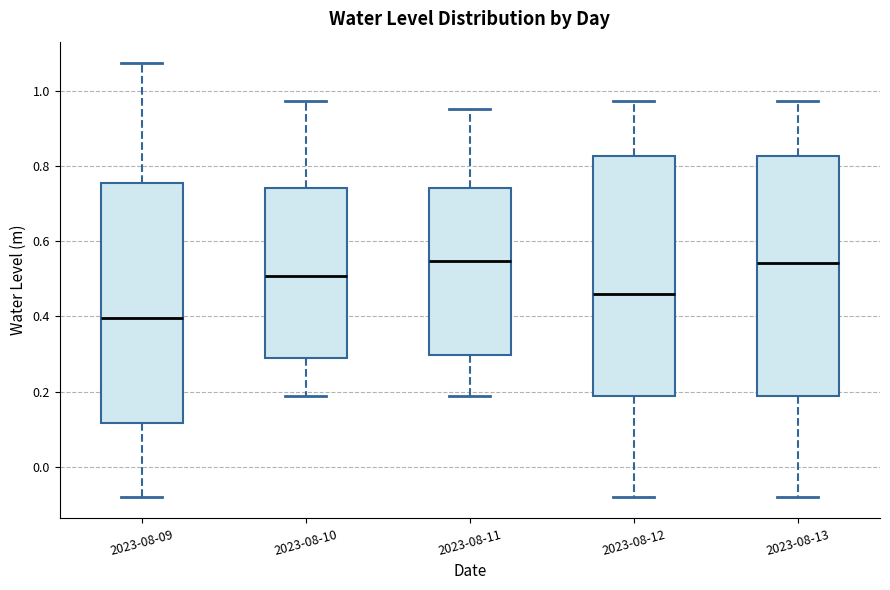

Reading left to right, read every box against the y-axis: the position of its median line, the range the box covers, and the ends of its whiskers. The values are not printed on the chart, so give them approximately, as read against the axis.

2023-08-09: median 0.40, box 0.12 to 0.76, whiskers -0.08 to 1.08
2023-08-10: median 0.50, box 0.28 to 0.74, whiskers 0.18 to 0.98
2023-08-11: median 0.54, box 0.30 to 0.74, whiskers 0.18 to 0.96
2023-08-12: median 0.46, box 0.18 to 0.82, whiskers -0.08 to 0.98
2023-08-13: median 0.54, box 0.18 to 0.82, whiskers -0.08 to 0.98